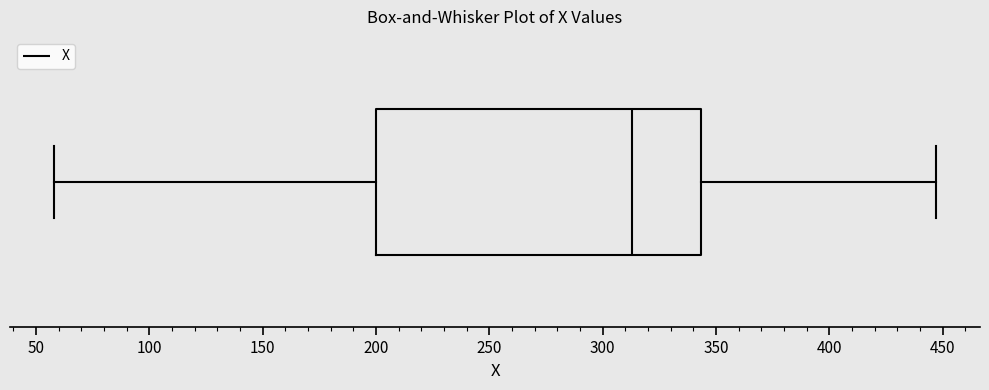

Transcribe this box plot: give where the median line is, the range the box spans, and where the two whiskers end, as read against the x-axis. The values are not printed on the chart, so give them approximately, as read against the axis.

median 315, box 200 to 345, whiskers 60 to 445